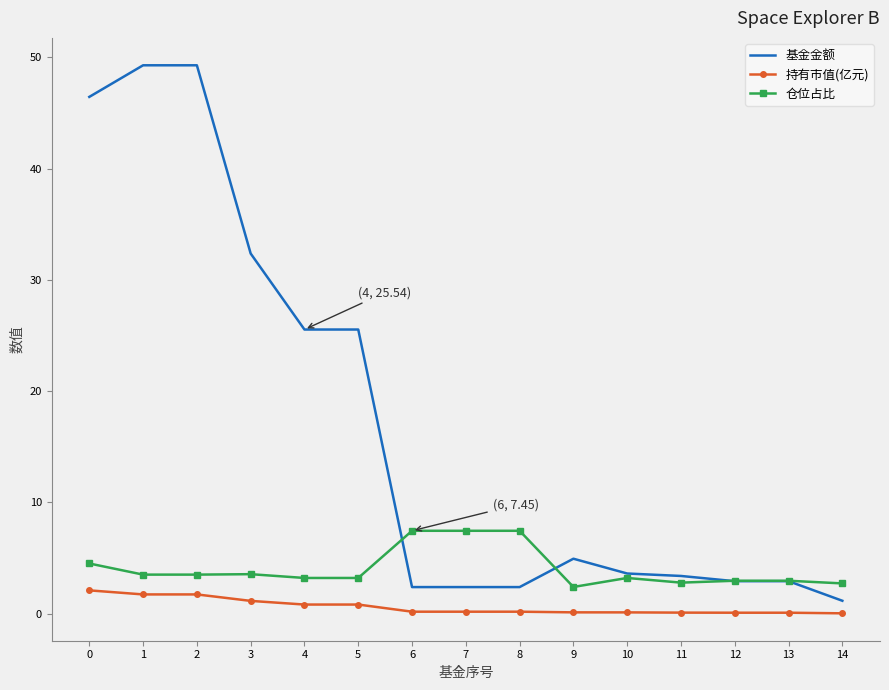

The 持有市值(亿元) series shows 0.8 at 4. True or false?

True